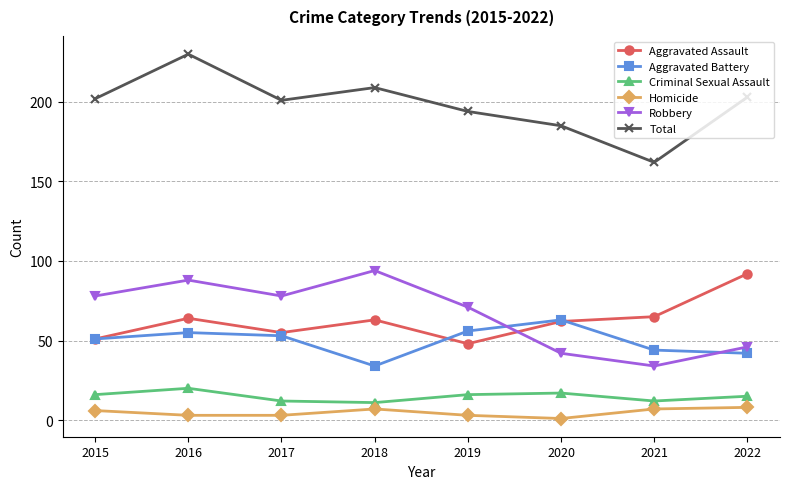

How many interior local peaks does the Aggravated Battery series have?

2